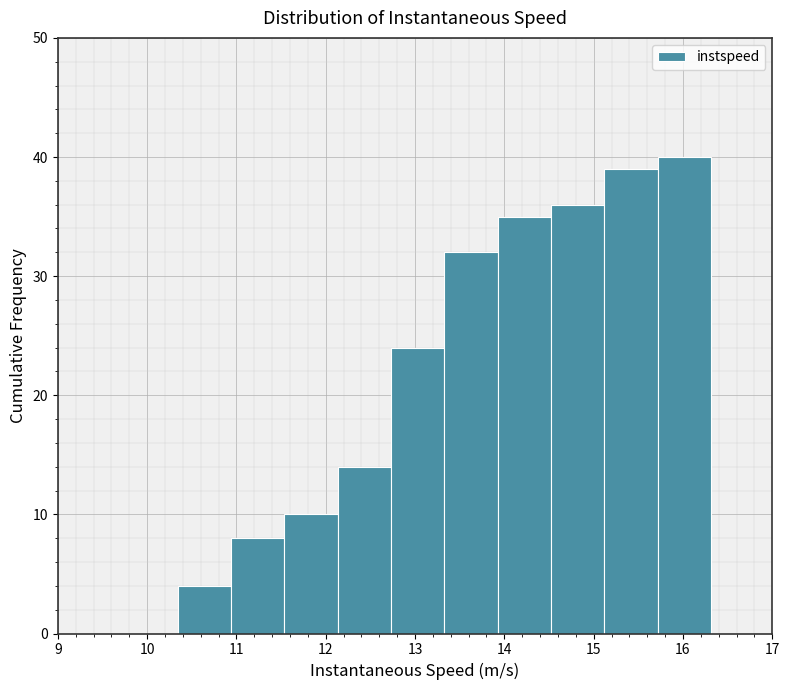

Reading left to right, transcribe this chart: for each bar, give the range it covers on the x-axis and its height. Neither the bar edges nor the heights are printed on the chart, so give them approximately, as read against the axes.

10.3 to 10.9: 4
10.9 to 11.5: 8
11.5 to 12.1: 10
12.1 to 12.7: 14
12.7 to 13.3: 24
13.3 to 13.9: 32
13.9 to 14.5: 35
14.5 to 15.1: 36
15.1 to 15.7: 39
15.7 to 16.3: 40